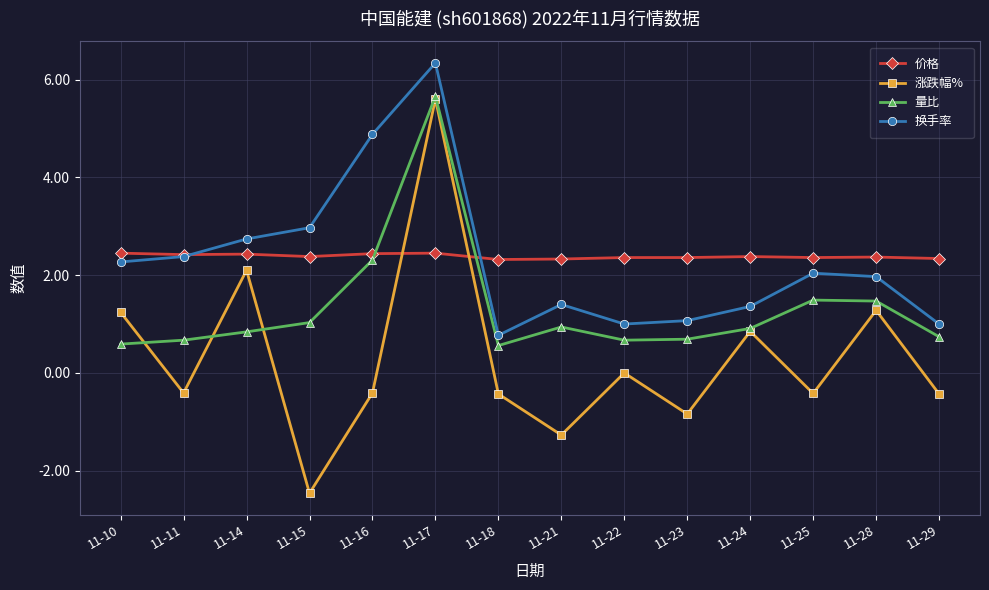

How many distinct data groups are displayed?

4